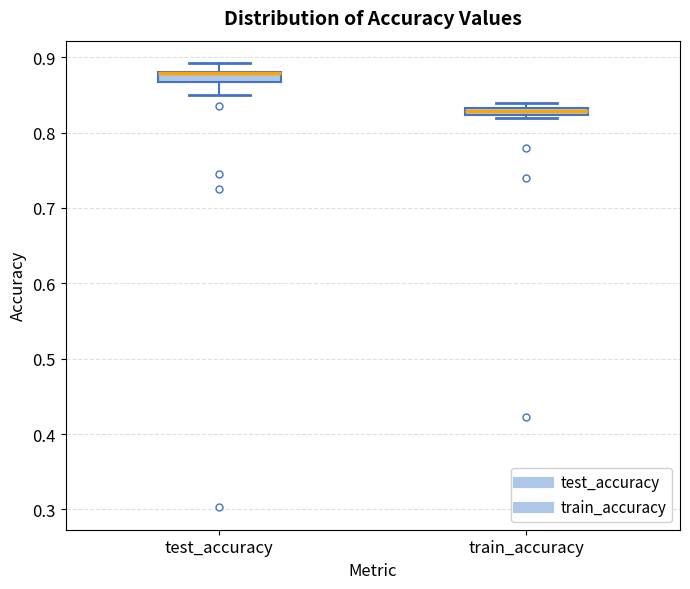

Where does the lower whisker of the box for test_accuracy end on the y-axis? The values are not printed on the chart, so give them approximately, as read against the axis.

0.85